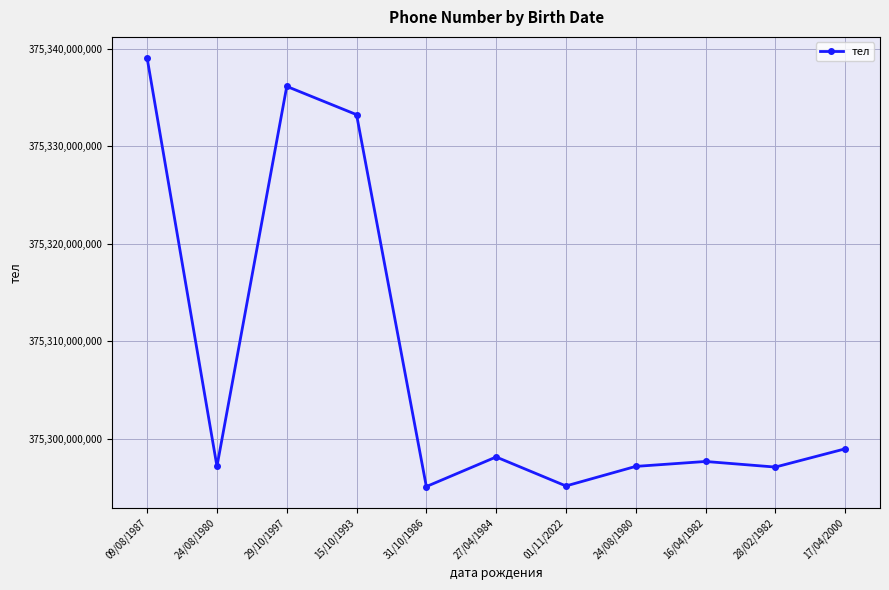

Is this an area chart (filled region under the line)?

No